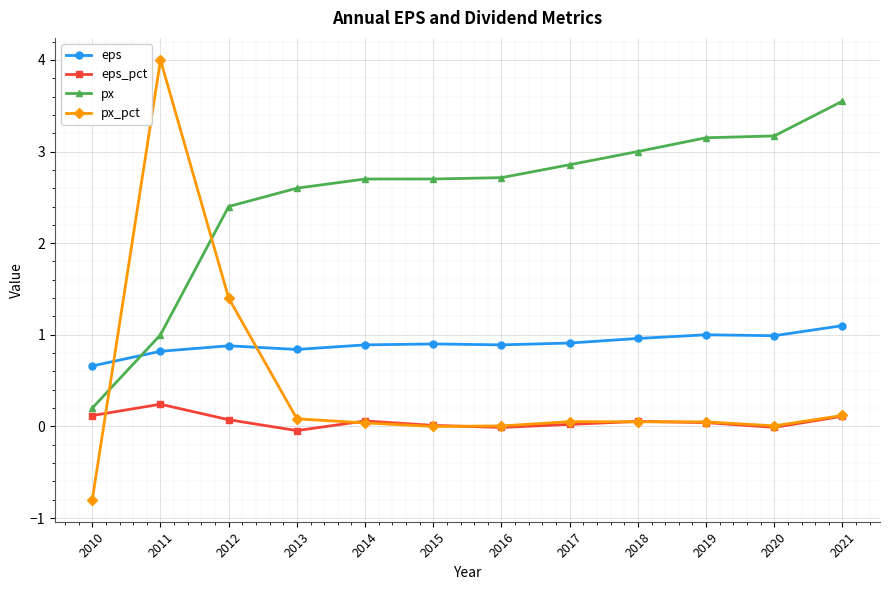

Rank the series by their maximum value, from lowest to highest.

eps_pct, eps, px, px_pct